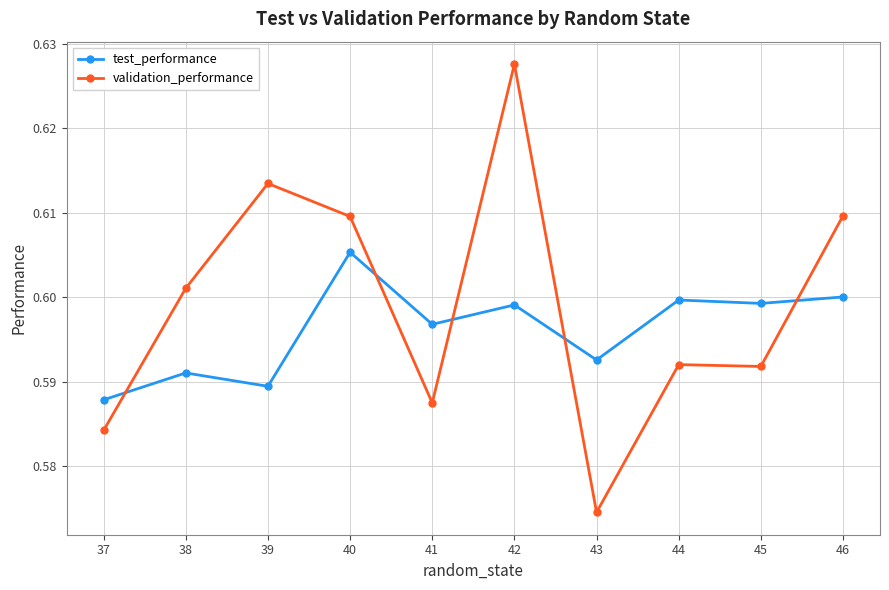

Where is the first local minimum for test_performance?

39